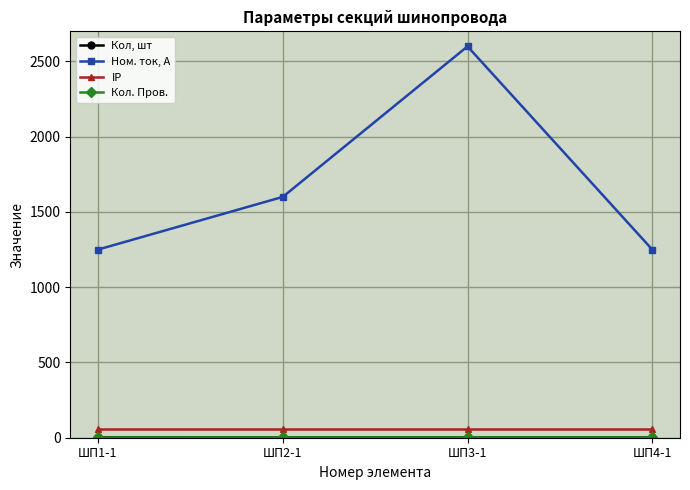

Which series has the largest total across all categories?

Ном. ток, А